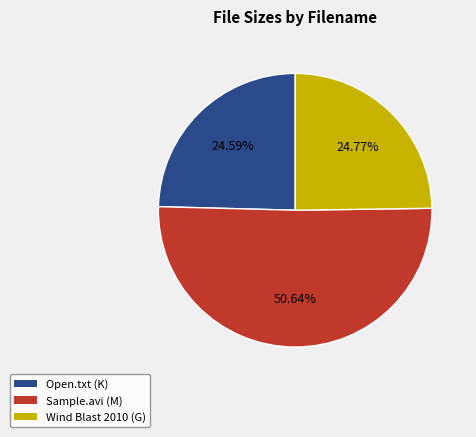

Does any single category account for the majority?

Yes